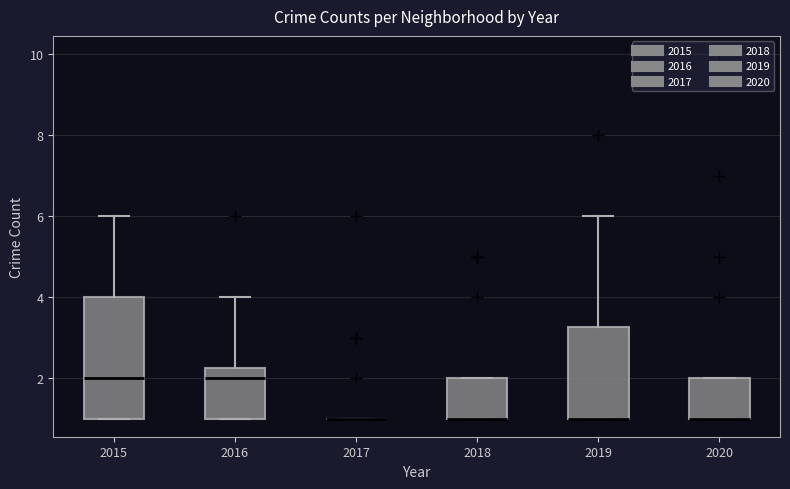

Reading left to right, read every box against the y-axis: the position of its median line, the range the box covers, and the ends of its whiskers. The values are not printed on the chart, so give them approximately, as read against the axis.

2015: median 2.0, box 1.0 to 4.0, whiskers 1.0 to 6.0
2016: median 2.0, box 1.0 to 2.2, whiskers 1.0 to 4.0
2017: box collapsed to a line at 1.0, whiskers 1.0 to 1.0
2018: median 1.0 (drawn on the box's lower edge), box 1.0 to 2.0, whiskers 1.0 to 2.0
2019: median 1.0 (drawn on the box's lower edge), box 1.0 to 3.2, whiskers 1.0 to 6.0
2020: median 1.0 (drawn on the box's lower edge), box 1.0 to 2.0, whiskers 1.0 to 2.0